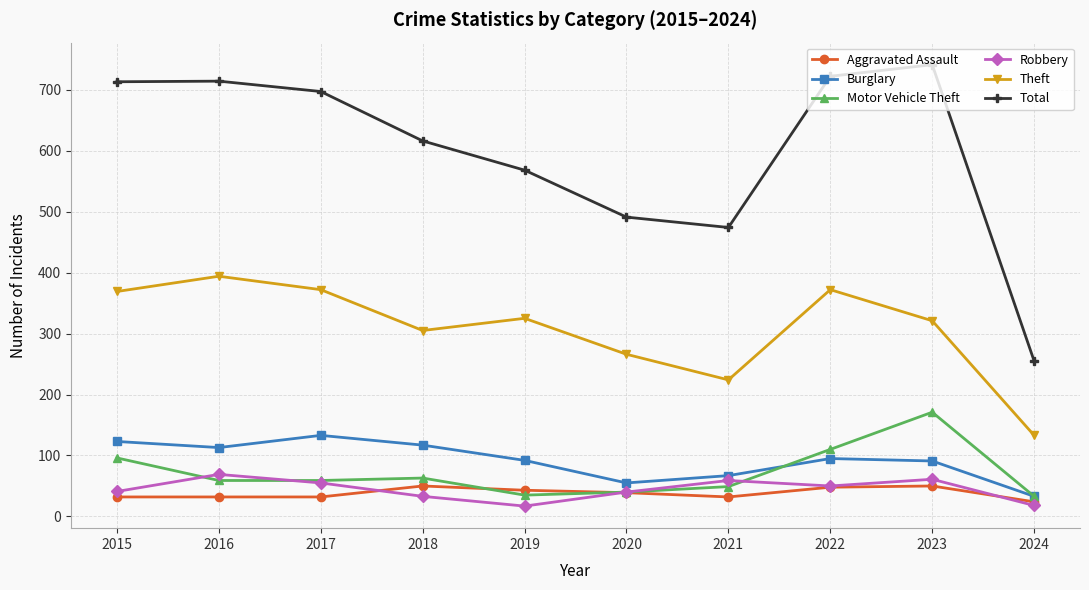

True or false: Theft and Burglary intersect in this chart.

False